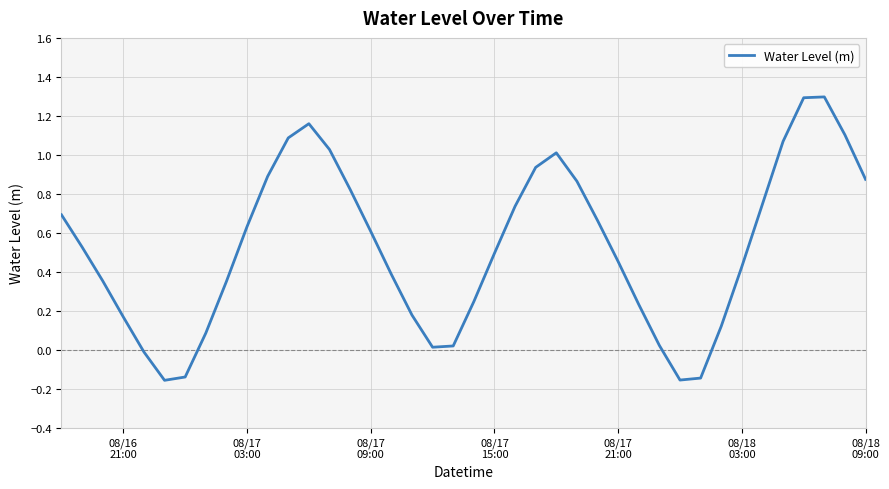

What is the difference between the maximum and minimum values?

1.5